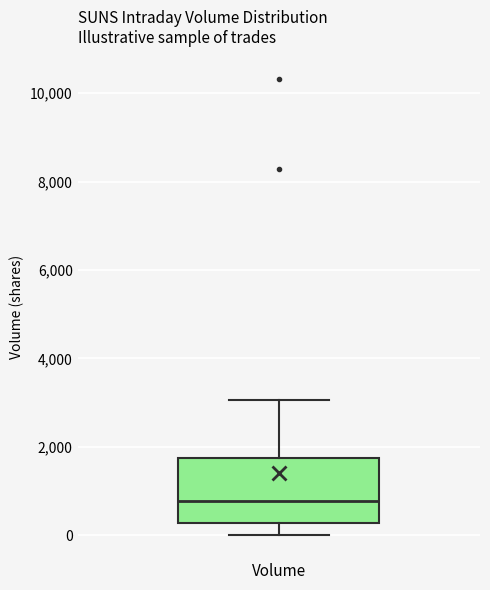

Where is the upper edge of the box for Volume on the y-axis? The values are not printed on the chart, so give them approximately, as read against the axis.

1800